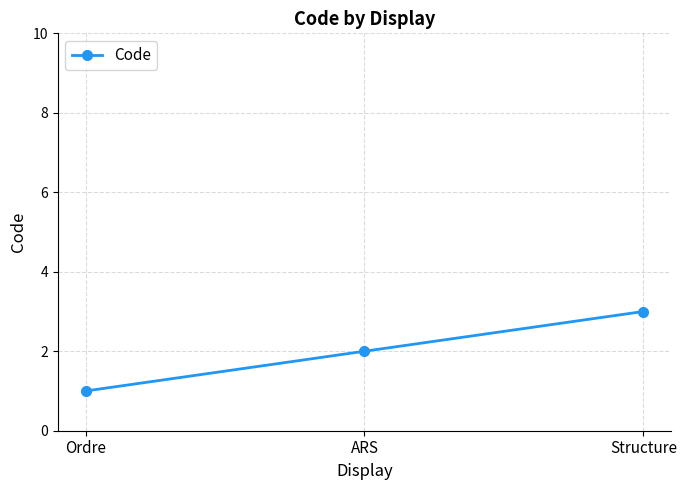

What is the change in value from ARS to Structure?

+1